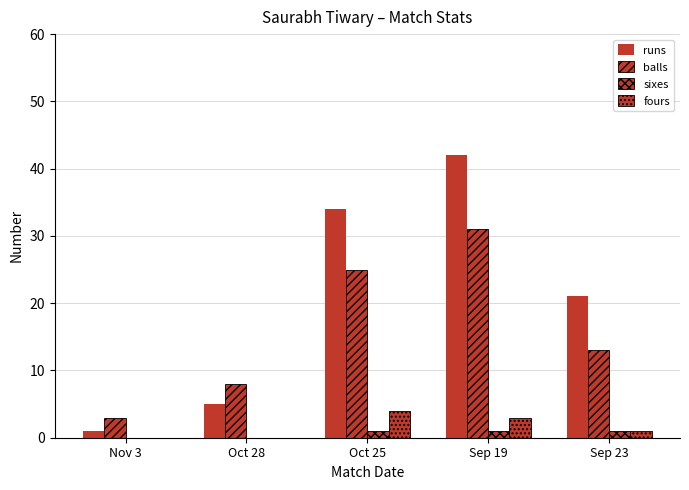

At which label is fours closest to 2?

Sep 19